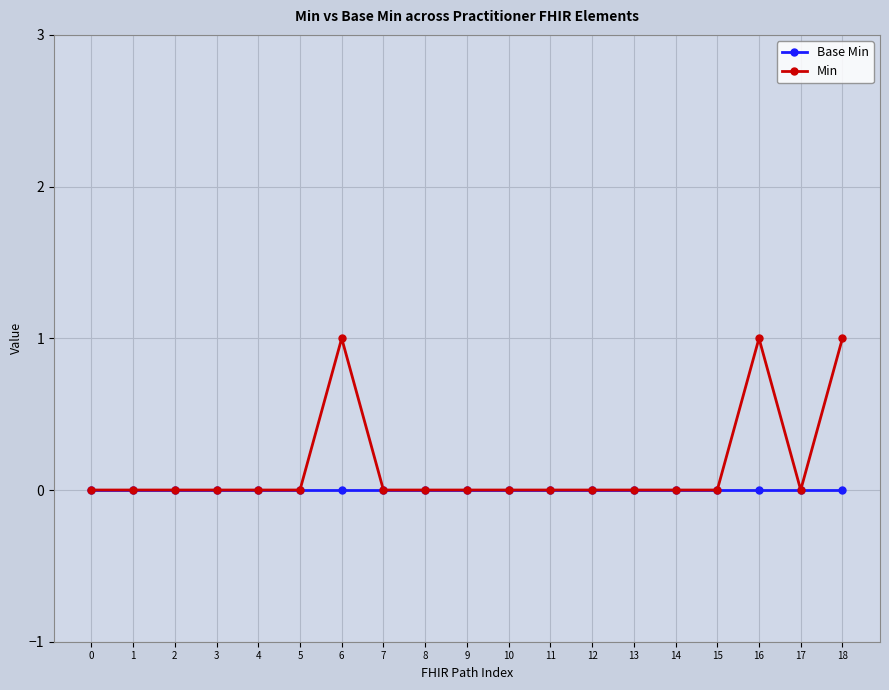

The value of Min at 17 is 1. True or false?

False